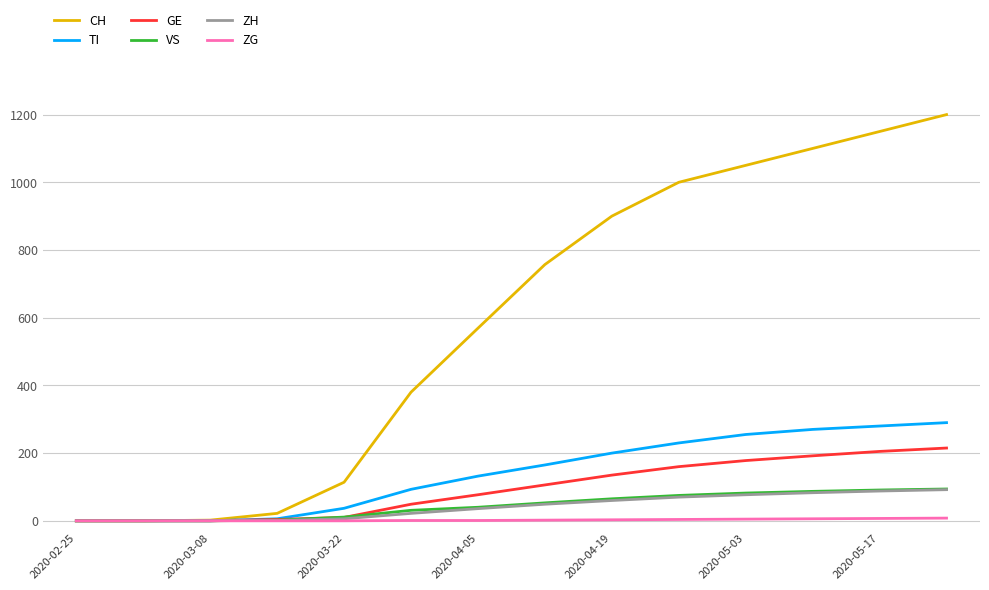

Which series has the largest total across all categories?

CH